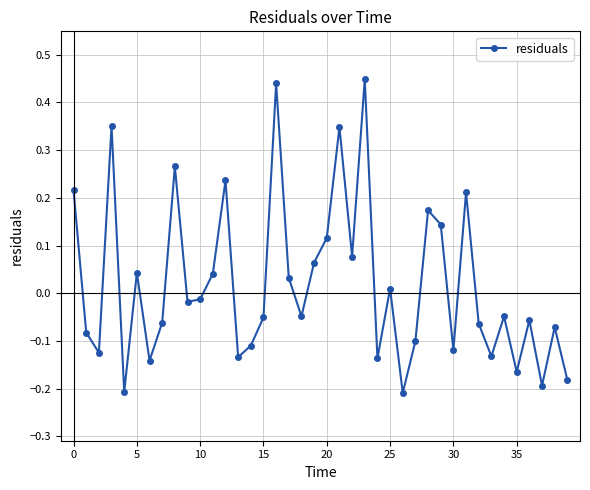

What is the sum of all values?

0.8